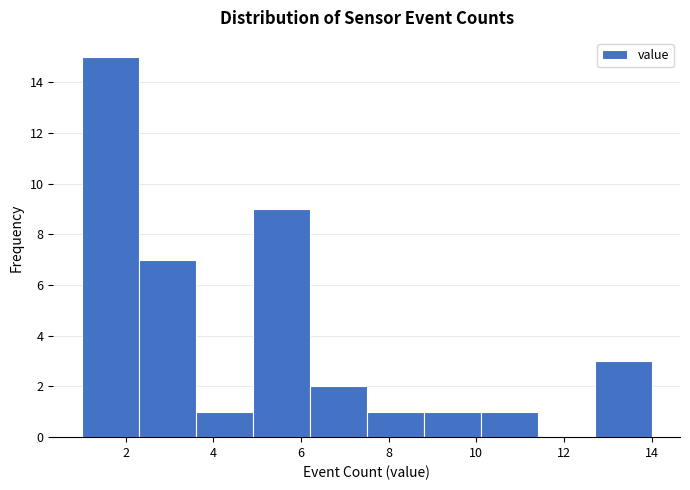

Which range on the x-axis has the tallest bar?

1.0 to 2.3